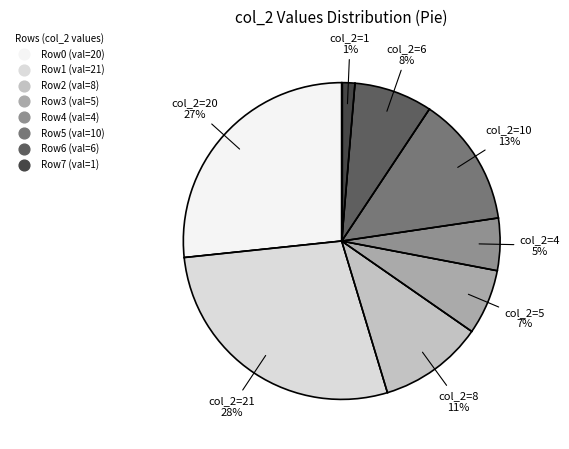

Is there any slice that represents more than half of the pie?

No